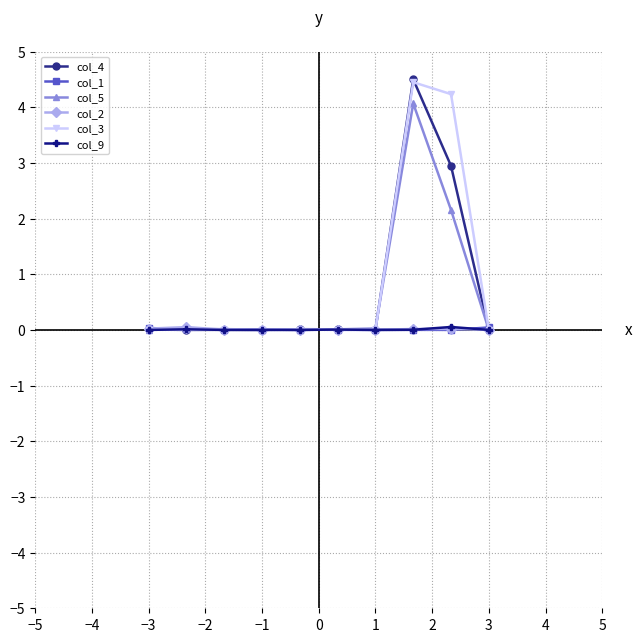

What is the maximum value shown in the chart?

4.5